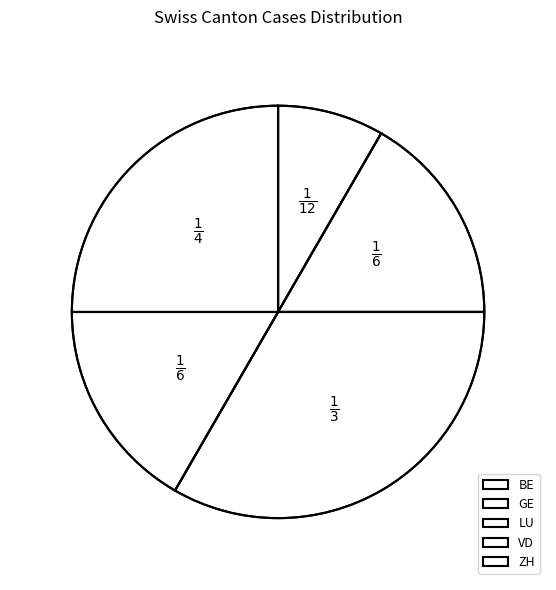

What is the change in value from VD to ZH?

+1